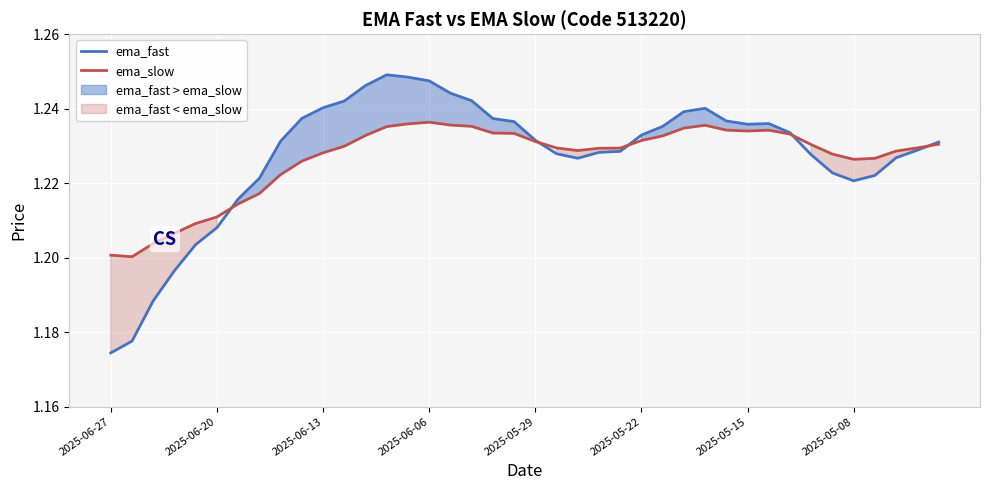

What is the minimum value for ema_slow?

1.2